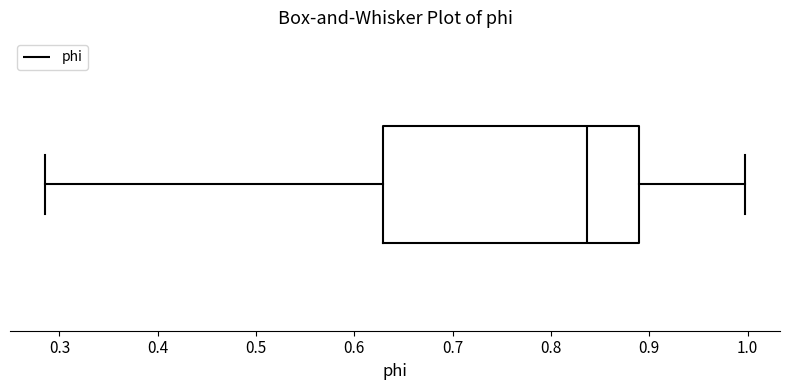

Where does the median line of the box sit on the x-axis? The values are not printed on the chart, so give them approximately, as read against the axis.

0.84